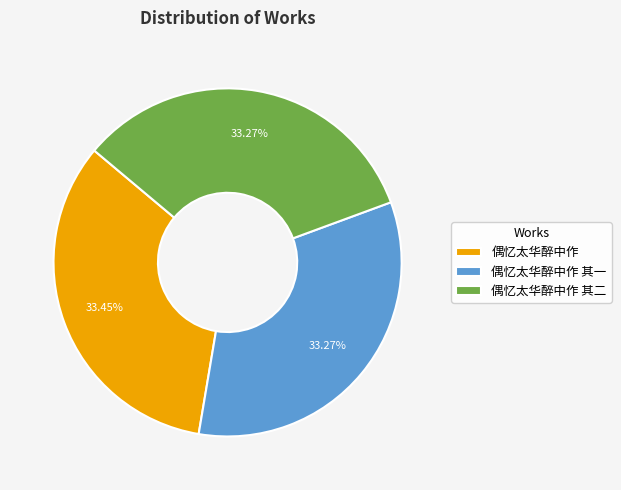

How many segments does this pie chart have?

3